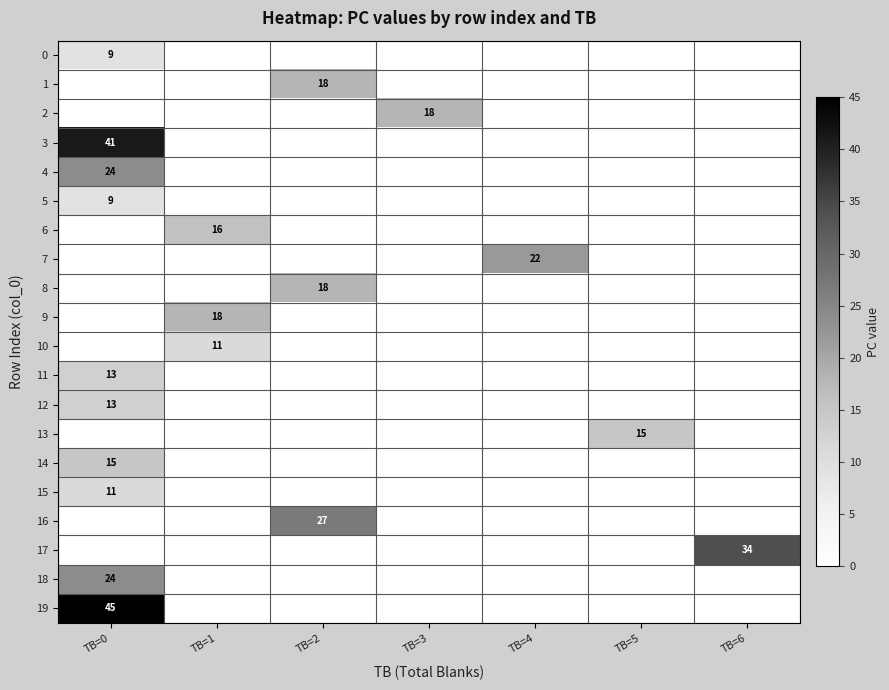

The 9 series shows 32 at TB=1. True or false?

False